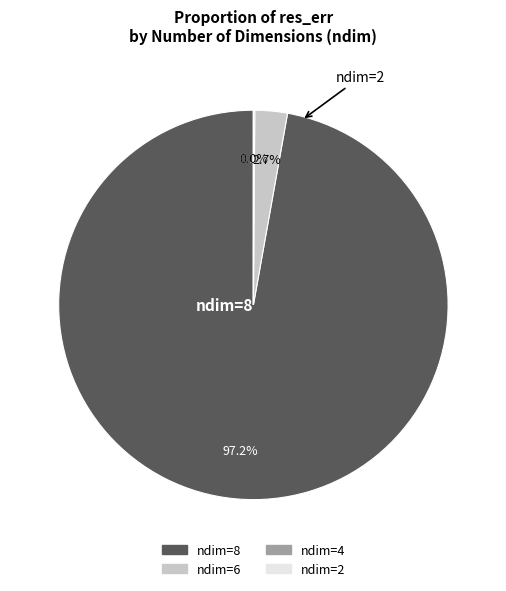

Is there a majority slice in this chart?

Yes